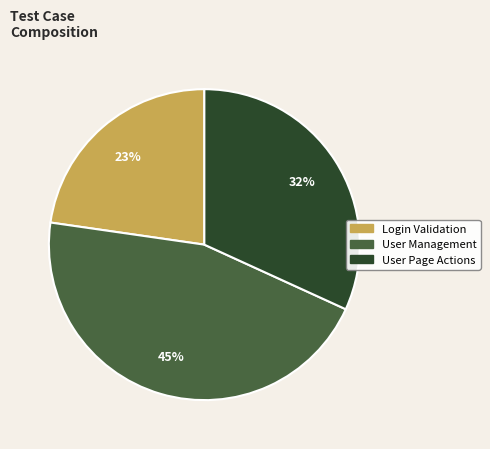

Does any single category account for the majority?

No